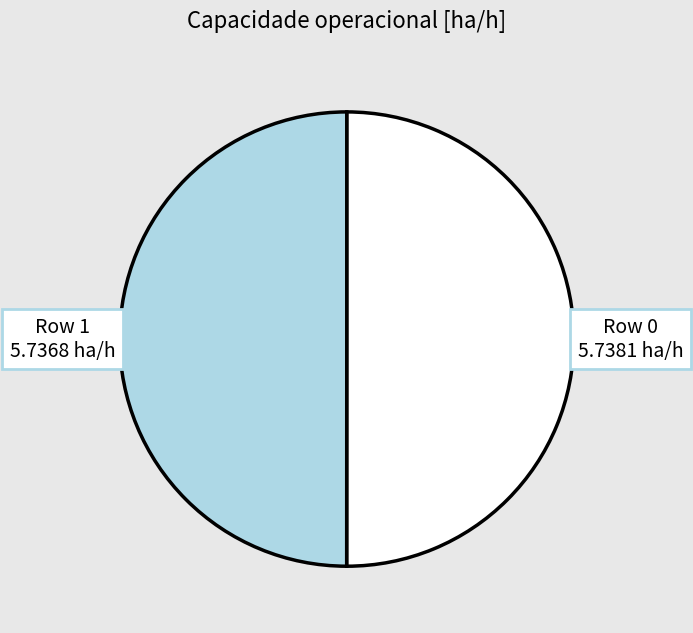

Does any single category account for the majority?

Yes